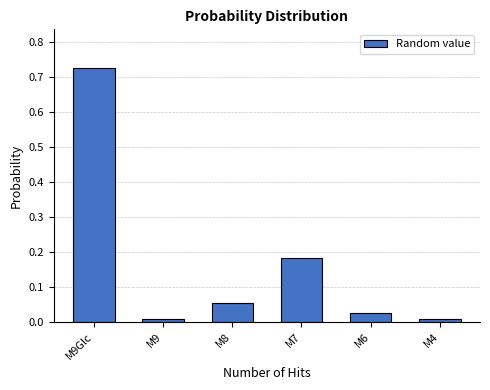

Which has a higher value, M8 or M6?

M8